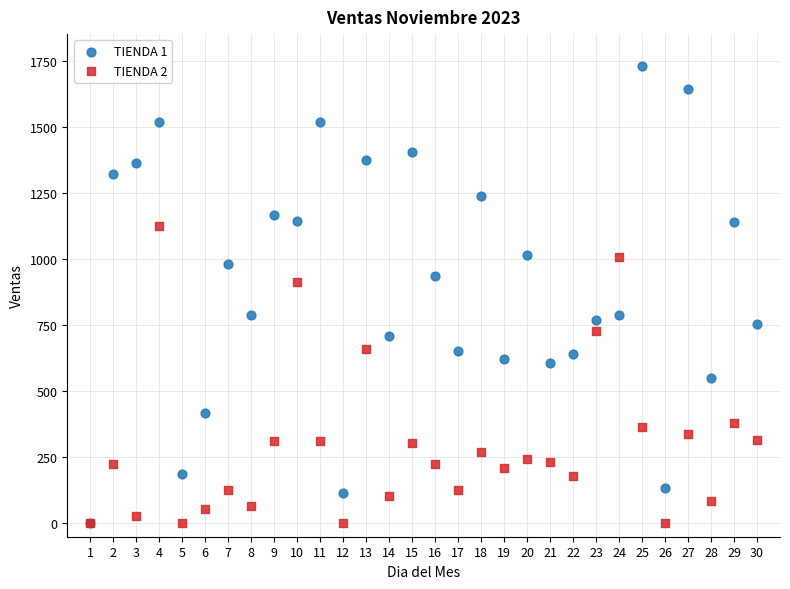

Which series reaches the maximum Y coordinate?

TIENDA 1